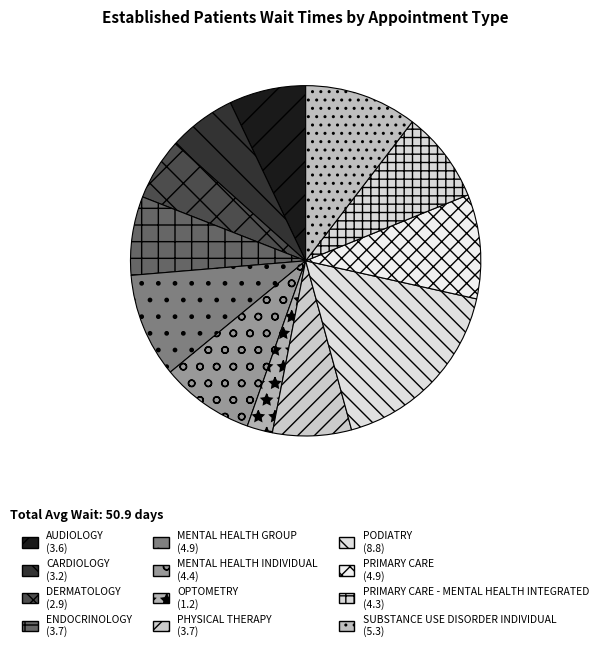

Count the number of slices in the pie.

12